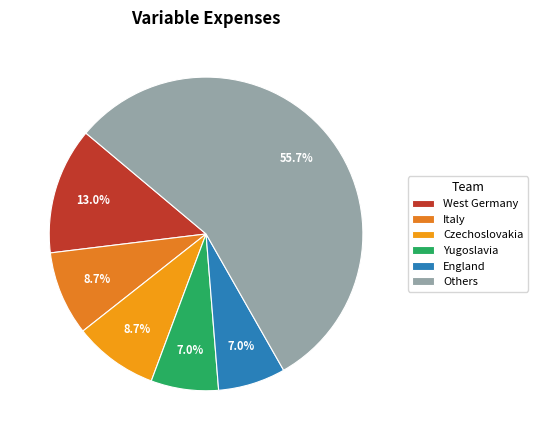

The Italy slice represents 1% of the pie. True or false?

False